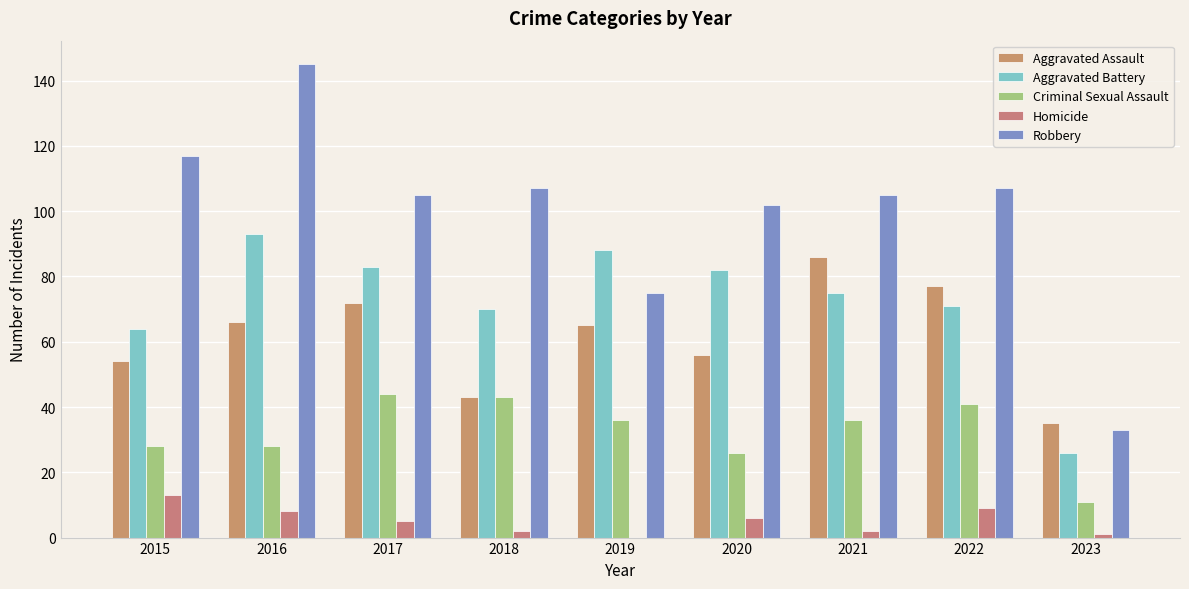

Is it true that Aggravated Battery equals 21 at 2019?

False